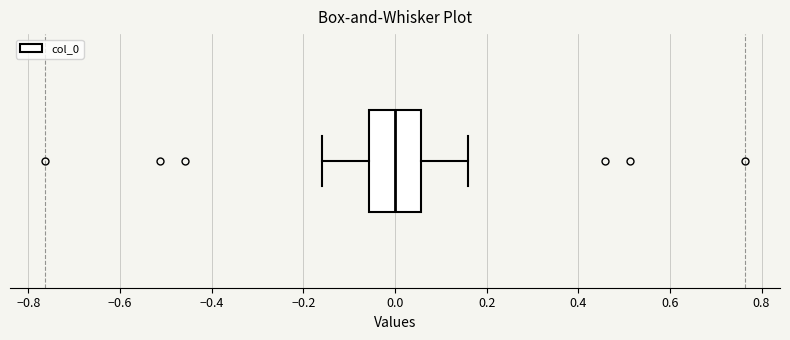

Transcribe this box plot: give where the median line is, the range the box spans, and where the two whiskers end, as read against the x-axis. The values are not printed on the chart, so give them approximately, as read against the axis.

median 0.00, box -0.06 to 0.06, whiskers -0.16 to 0.16